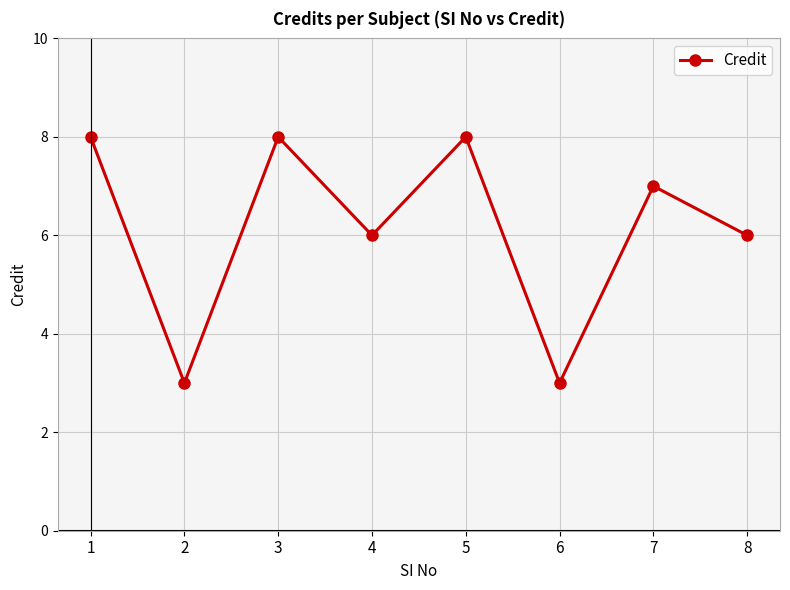

What is the sum of all values?

49